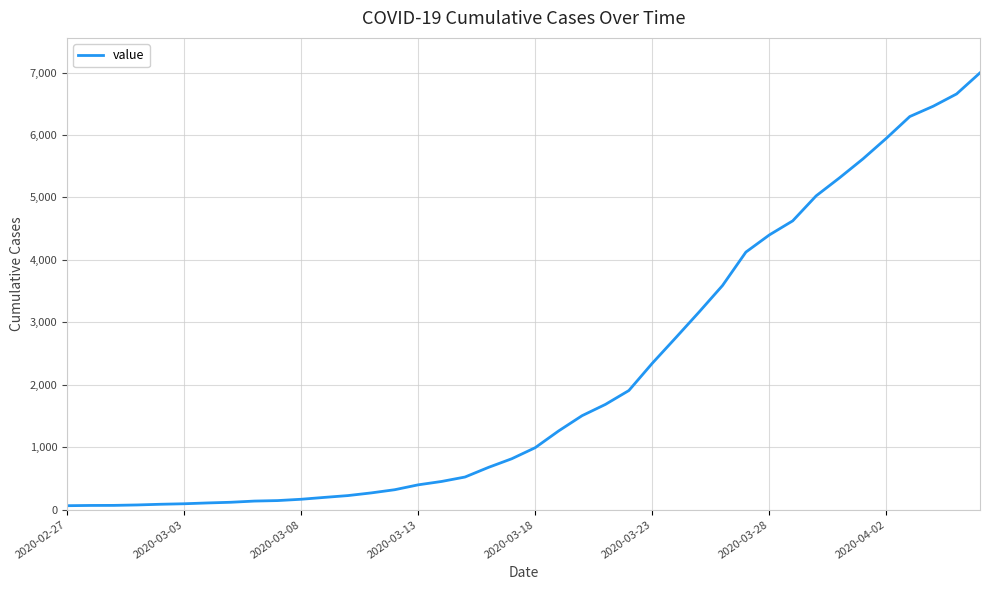

What is the maximum value shown in the chart?

6995